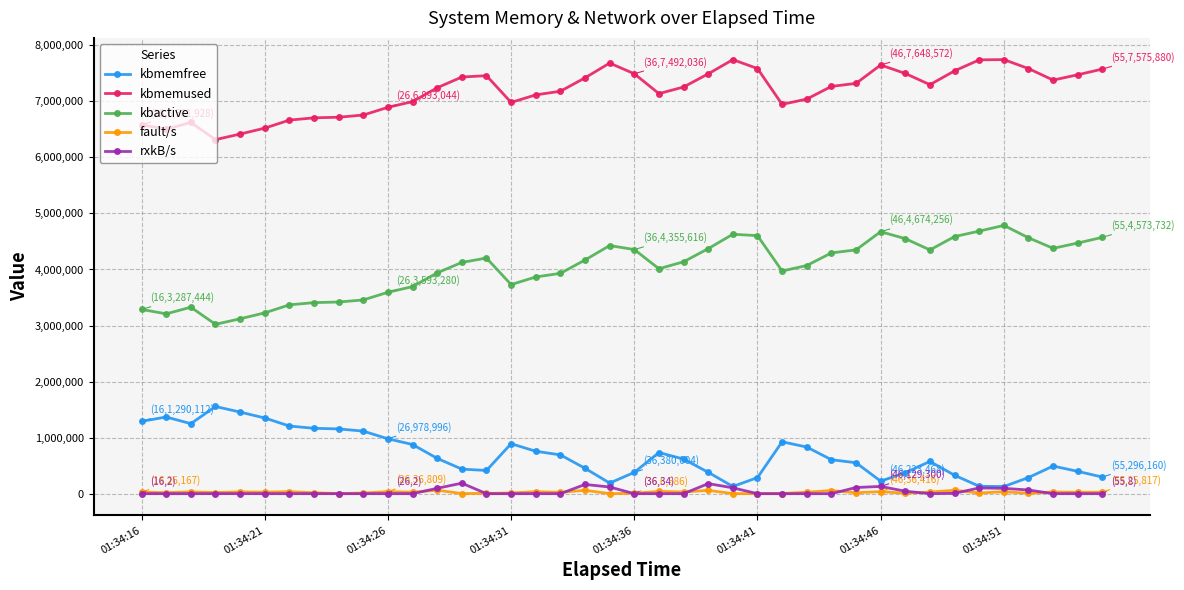

What is the greatest value displayed?

7744848.0